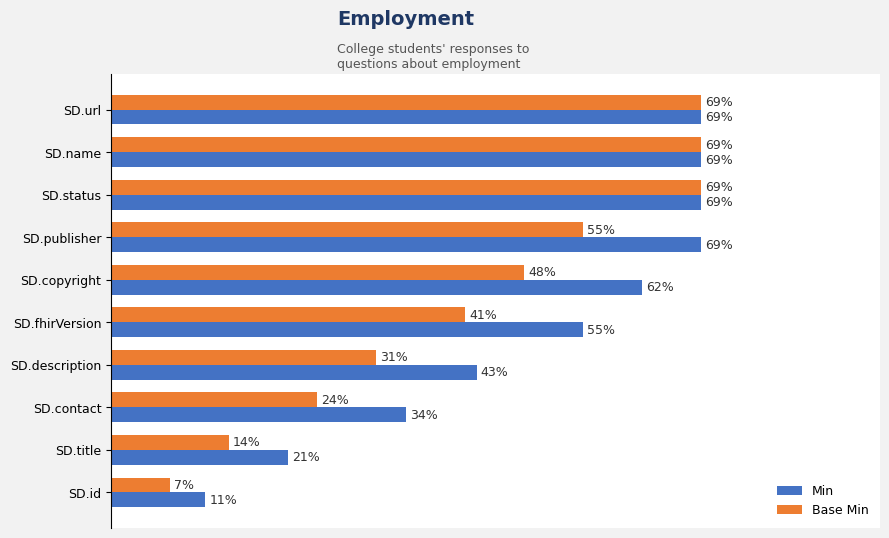

Which series has the largest total across all categories?

Min